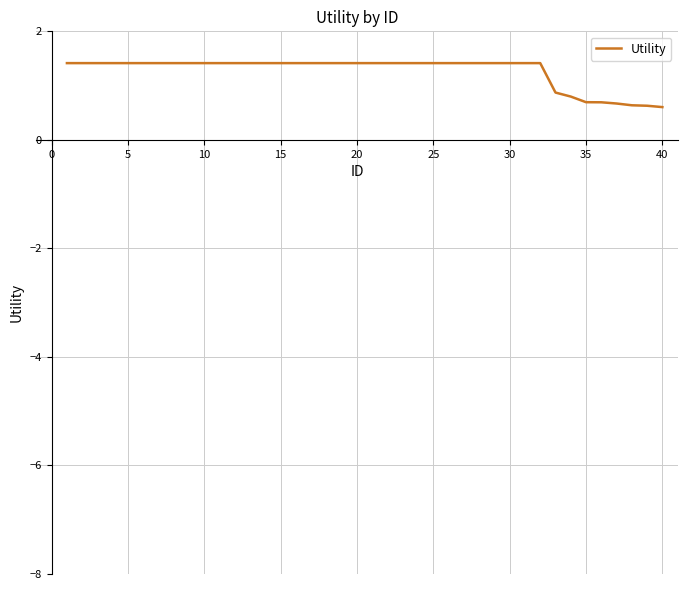

What is the smallest value displayed?

0.6